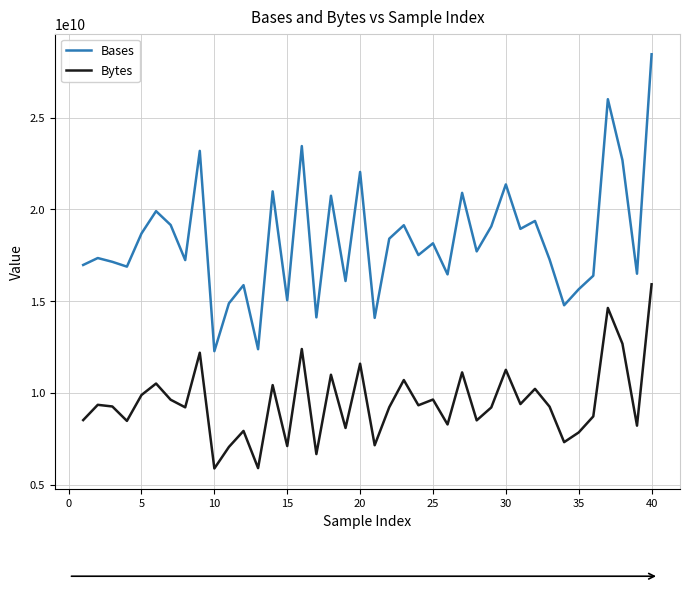

What are all the series names shown in the legend?

Bases, Bytes